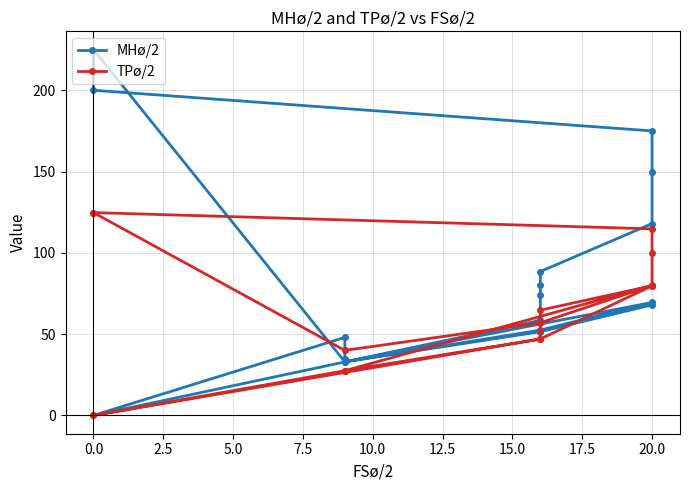

How many positive values does the TPø/2 series have?

17